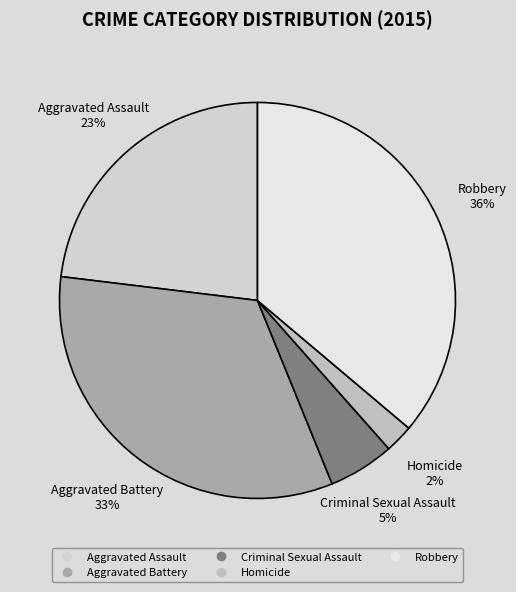

Does Criminal Sexual Assault account for over 50% of the chart?

No